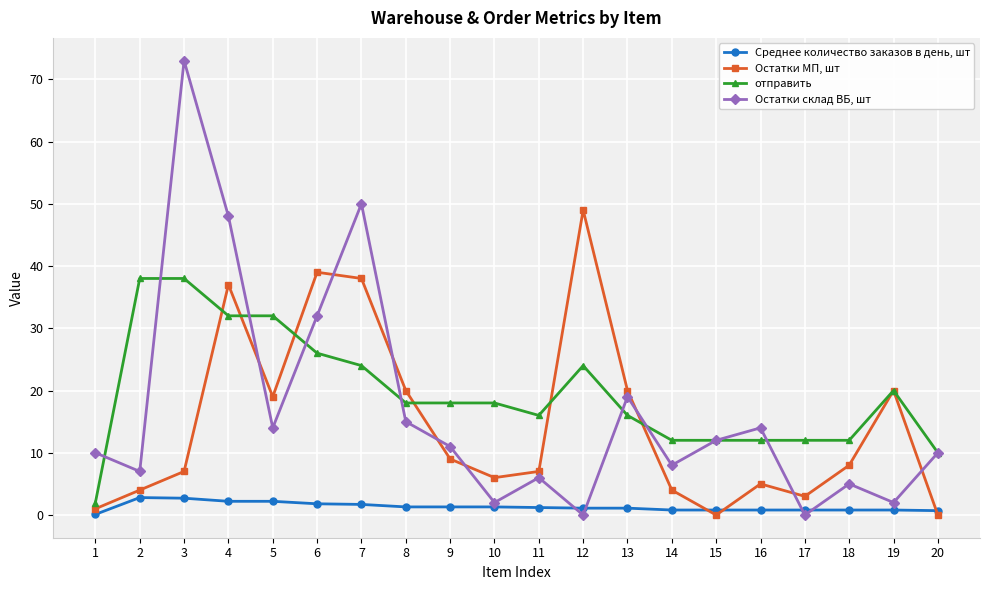

At which category does Остатки МП, шт reach its first local peak?

4